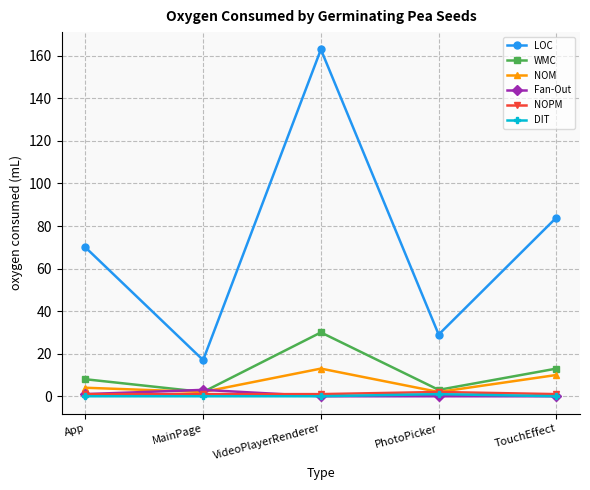

What is the sum of all NOPM values?

6